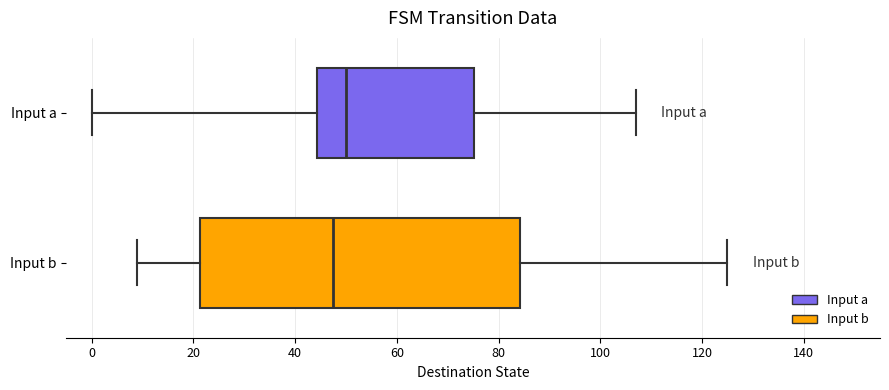

Where does the right whisker of the box for Input b end on the x-axis? The values are not printed on the chart, so give them approximately, as read against the axis.

126